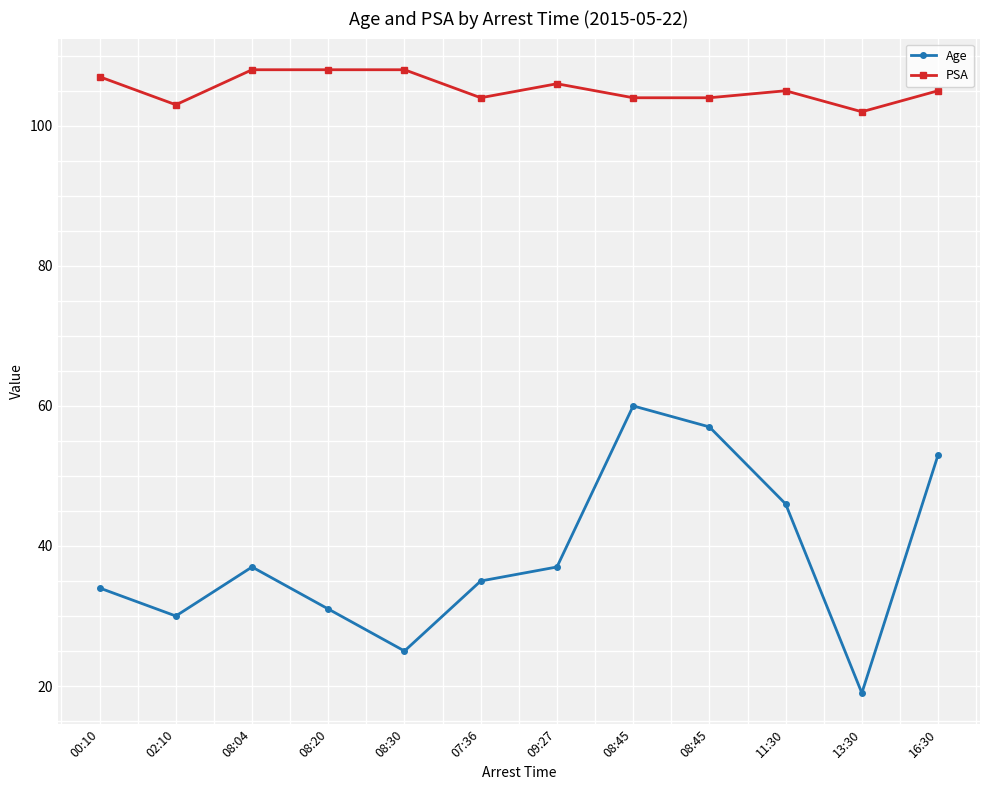

What is the minimum value shown in the chart?

19